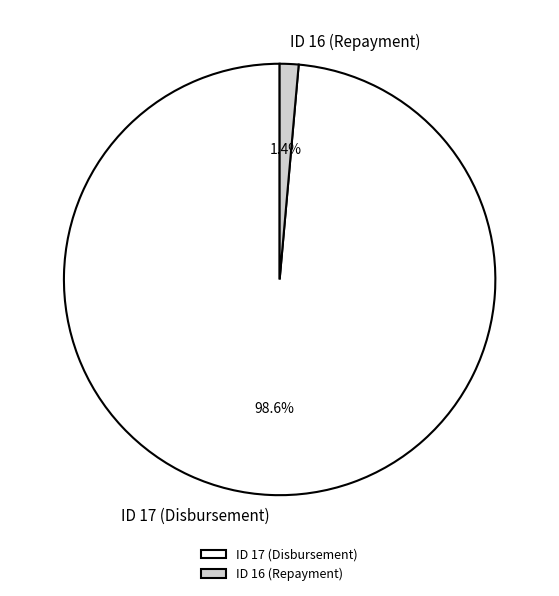

Which category has the smallest portion of the pie?

ID 16 (Repayment)